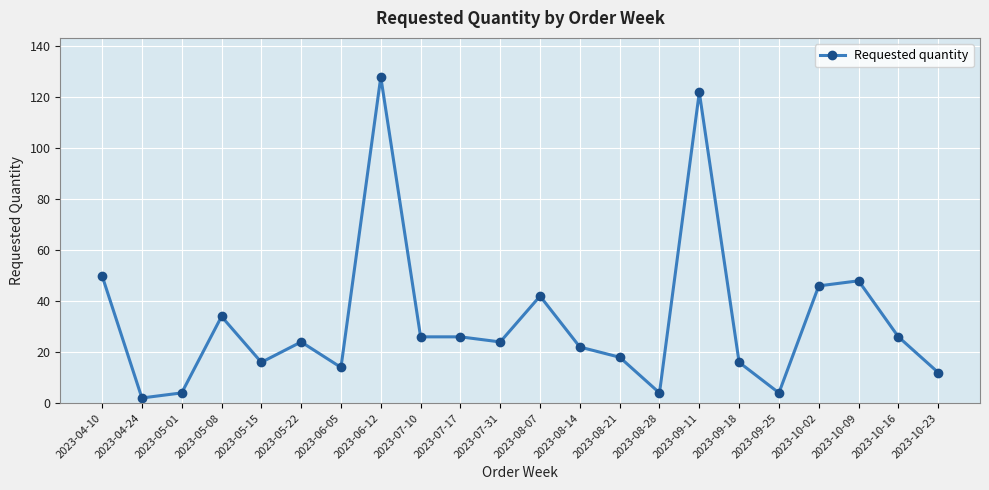

The value at 2023-06-12 is 34. True or false?

False